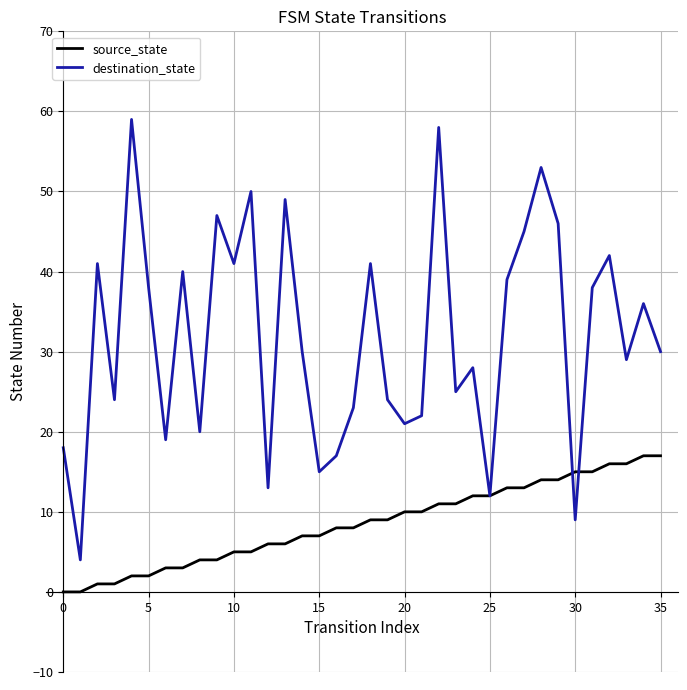

What are all the series names shown in the legend?

source_state, destination_state